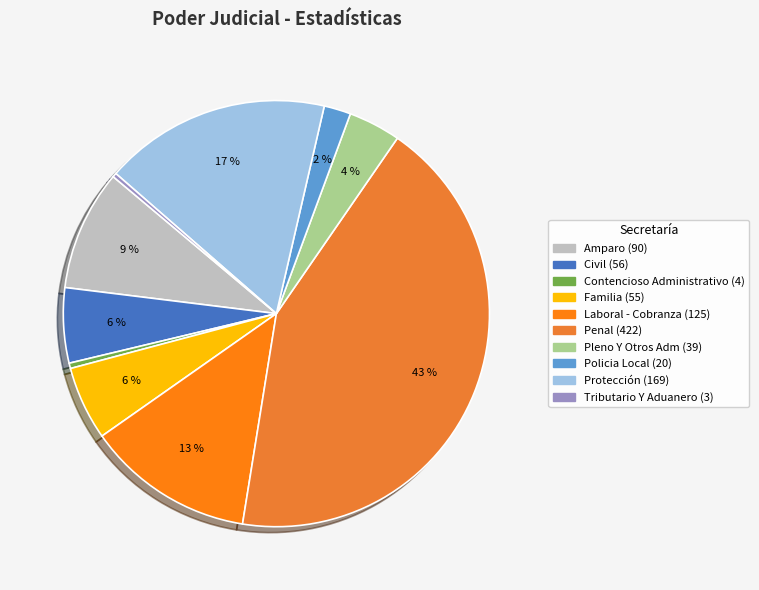

To the nearest percent, what portion does Amparo represent?

9%